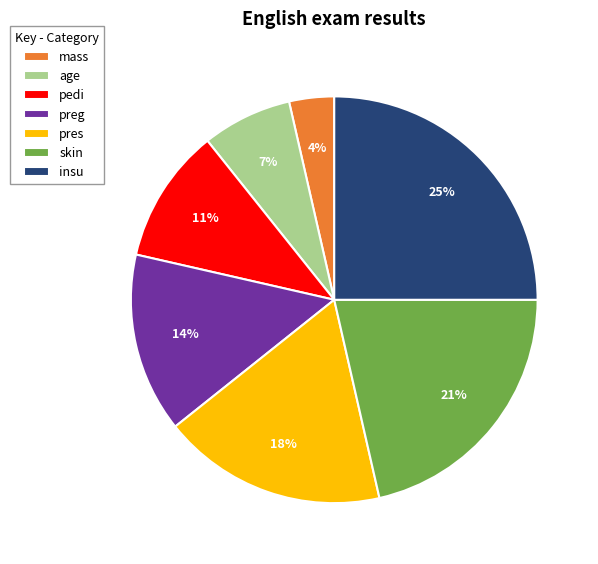

To the nearest percent, what portion does skin represent?

21%